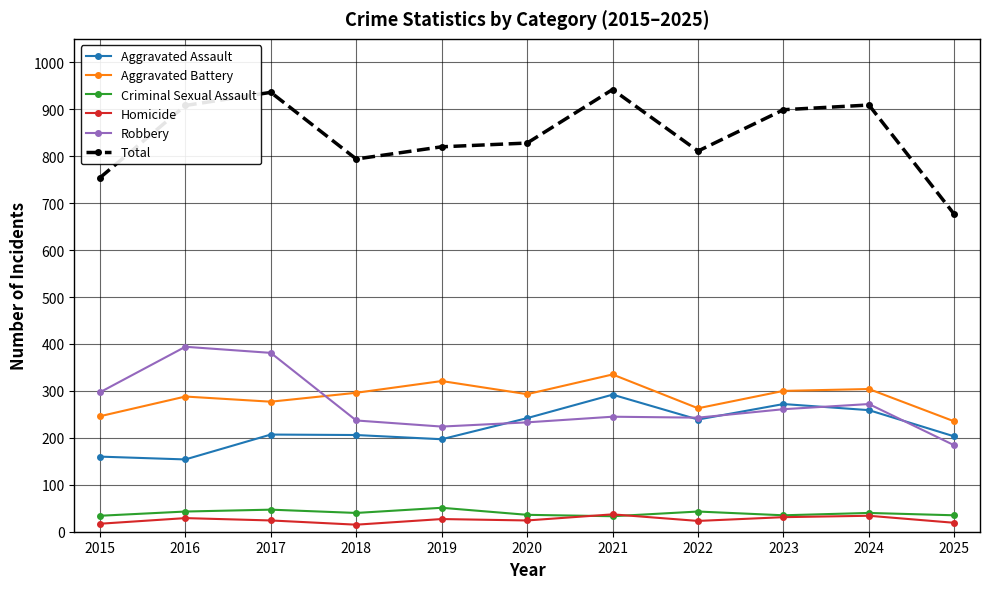

Is it true that Aggravated Assault equals 40 at 2019?

False